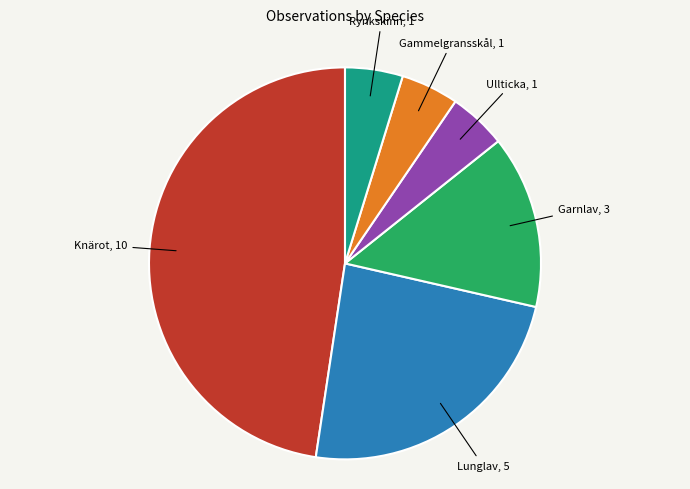

Is there a majority slice in this chart?

No